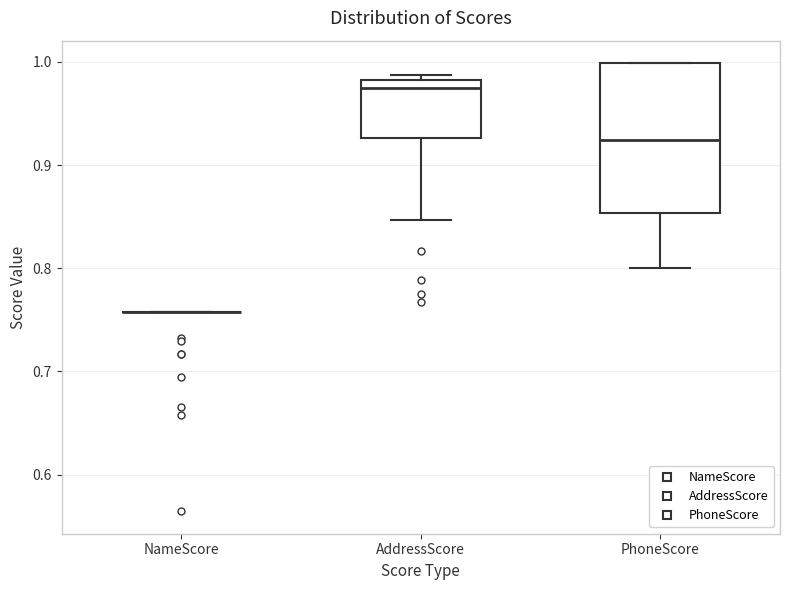

Reading left to right, transcribe this box plot: for each box, give where its median line is, the range the box spans, and where its two whiskers end, as read against the y-axis. The values are not printed on the chart, so give them approximately, as read against the axis.

NameScore: box collapsed to a line at 0.76, whiskers 0.76 to 0.76
AddressScore: median 0.97, box 0.93 to 0.98, whiskers 0.85 to 0.99
PhoneScore: median 0.92, box 0.85 to 1.00, whiskers 0.80 to 1.00